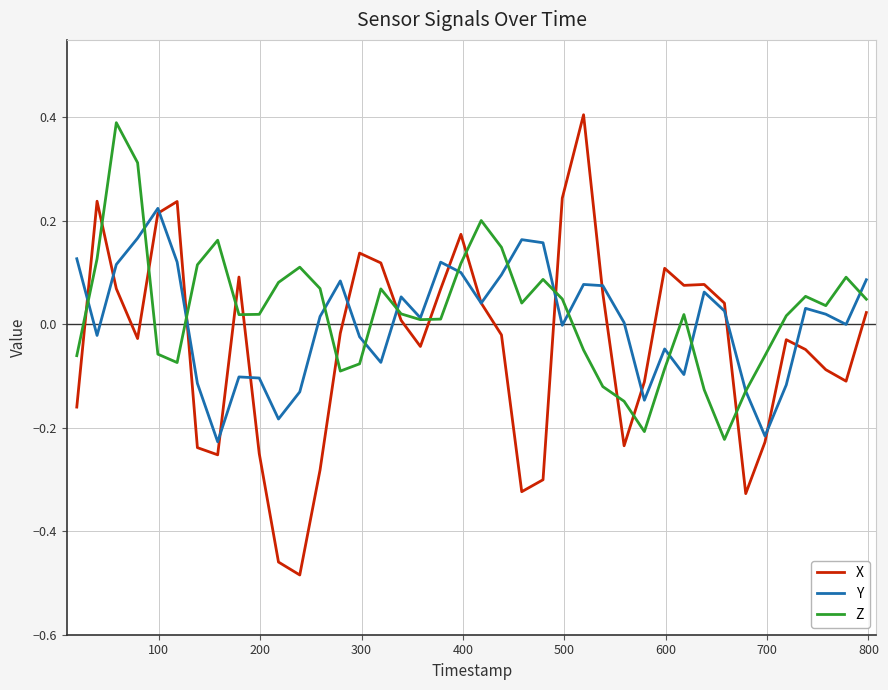

Which series has the largest range (max minus min)?

X